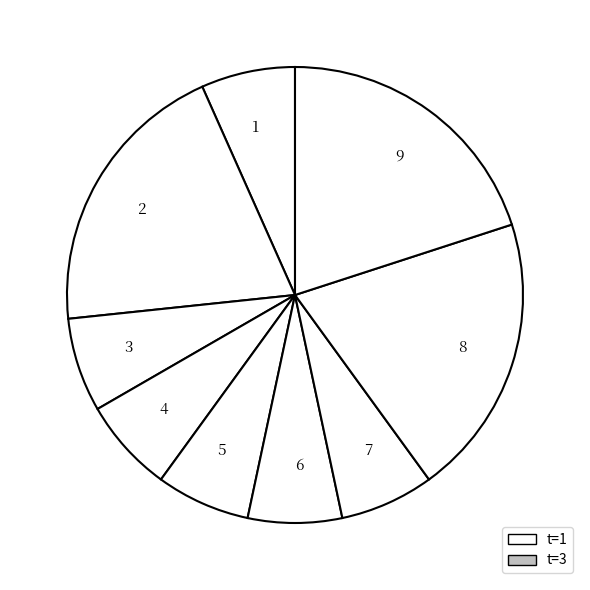

Combined, do 1 and 4 account for over 50%?

No